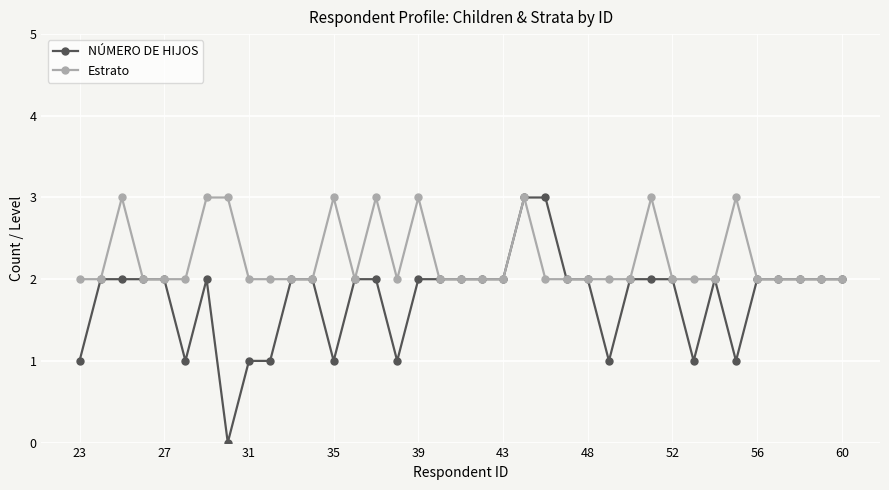

How many Estrato values are between 2 and 3?

37